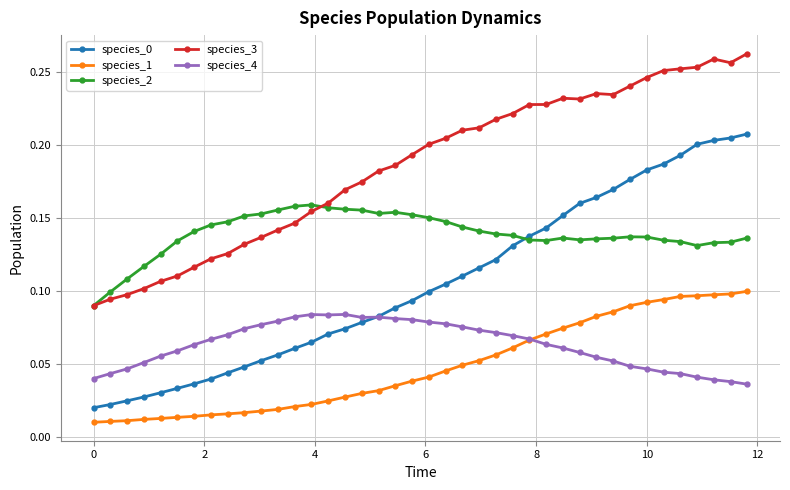

True or false: species_2 and species_4 intersect in this chart.

False